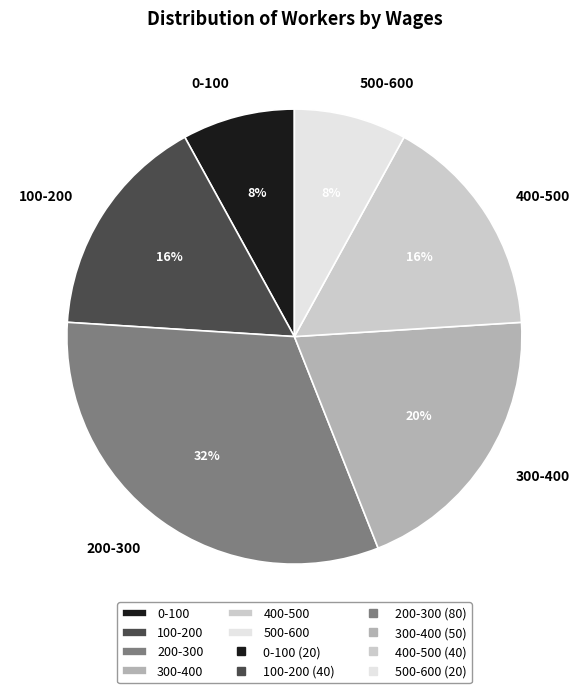

To the nearest percent, what percentage of the pie is 0-100?

8%